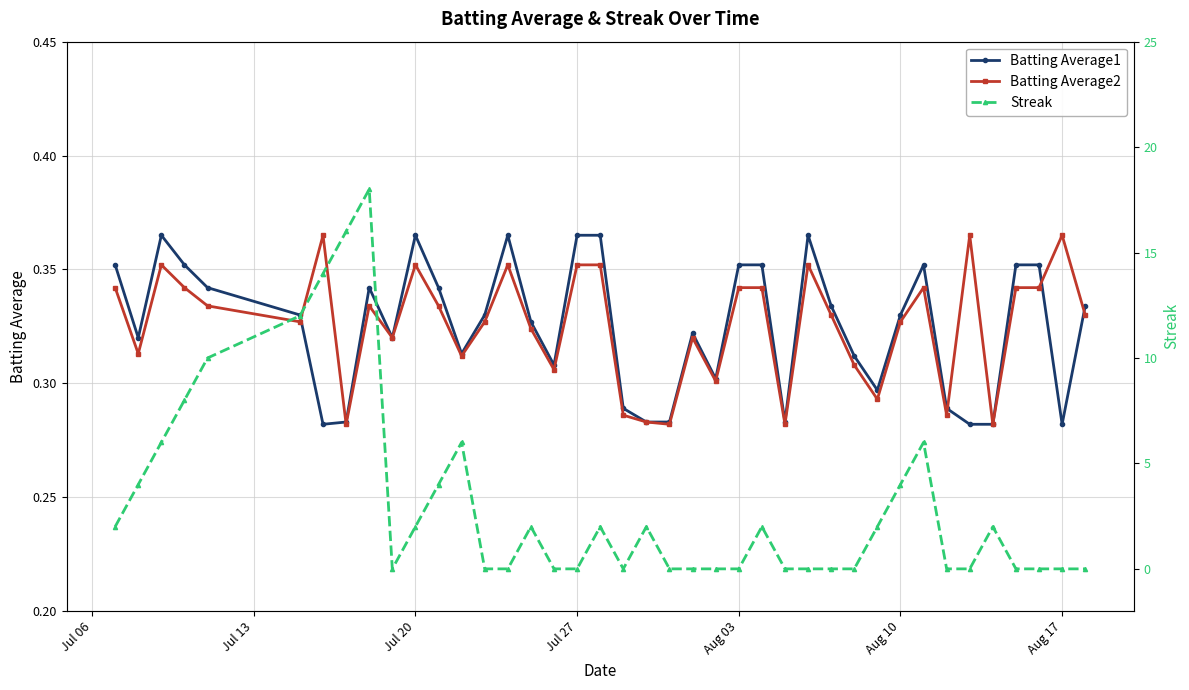

Count the Batting Average1 values in the range 0 to 1.

40